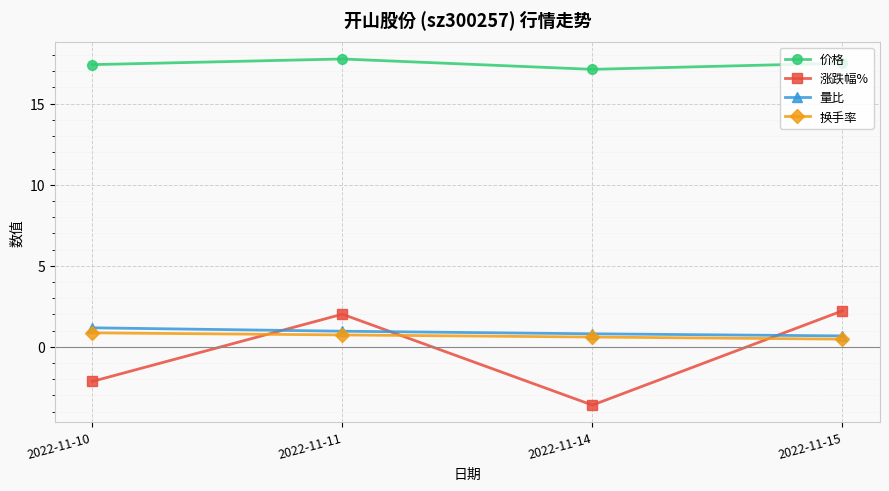

Between 2022-11-10 and 2022-11-14, which series saw the biggest shift?

涨跌幅%